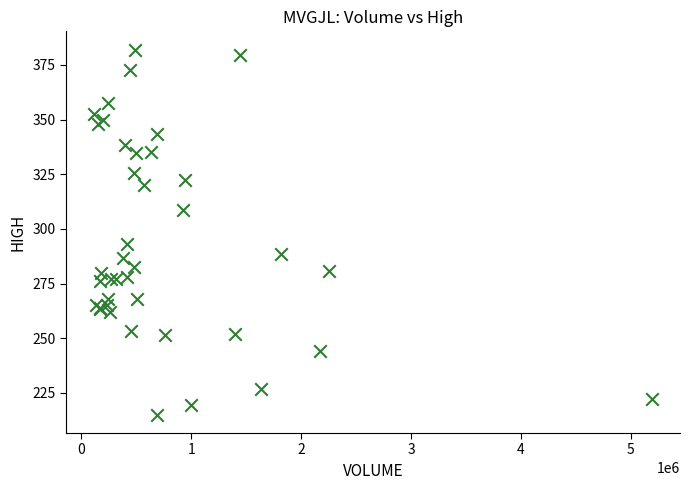

What Y value in the scatter plot is closest to 298?

293.0